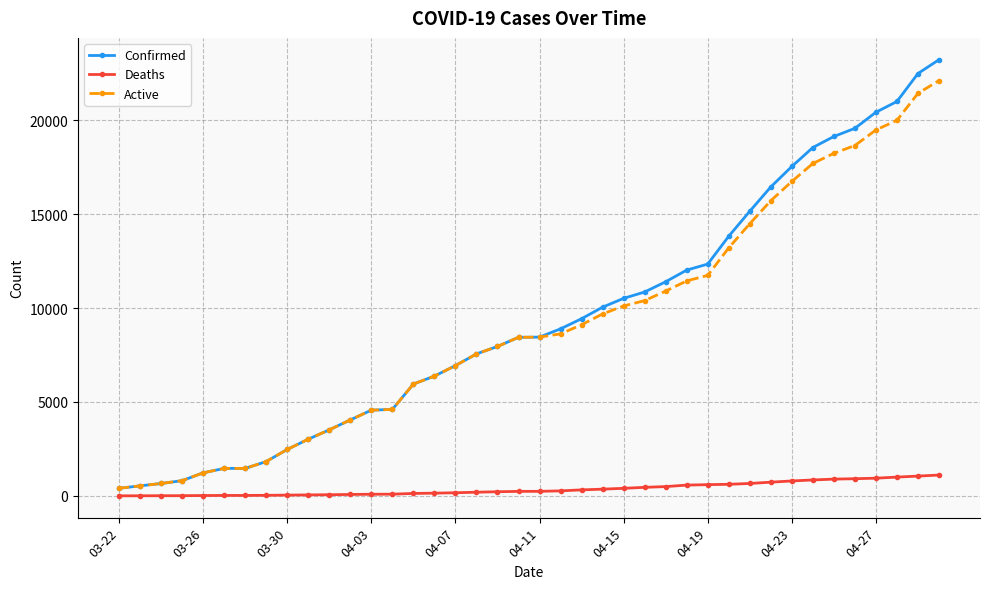

List the series in order of their peak value, highest first.

Confirmed, Active, Deaths